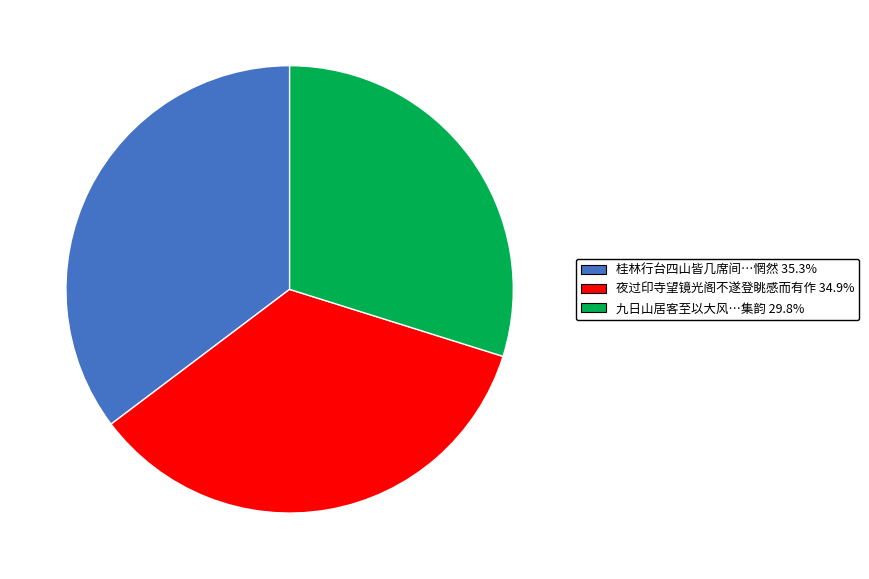

How many slices are in this pie chart?

3